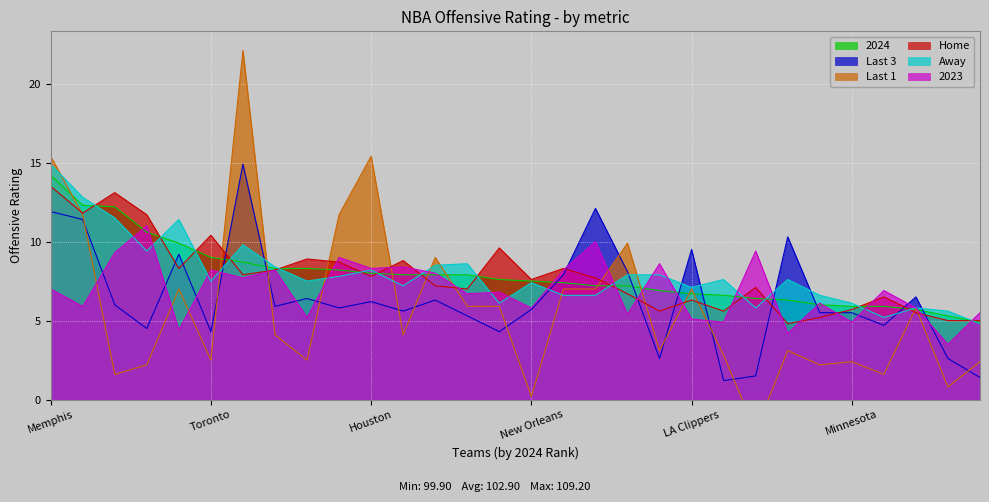

Reading left to right, transcribe all the data shown in this chart.

2024: Memphis=14.2	Chicago=12.3	Atlanta=12.2	Washington=10.6	Denver=9.9	Toronto=9.0	Sacramento=8.7	Golden State=8.3	Cleveland=8.3	Indiana=8.2	Houston=8.0	Detroit=7.9	Okla City=7.9	Dallas=7.9	Portland=7.6	New Orleans=7.5	Milwaukee=7.4	San Antonio=7.2	Charlotte=7.2	Utah=6.9	LA Clippers=6.7	Boston=6.6	LA Lakers=6.4	Miami=6.3	Philadelphia=6.0	Minnesota=5.9	Phoenix=5.9	Brooklyn=5.7	New York=5.3	Orlando=4.9
Last 3: Memphis=11.9	Chicago=11.4	Atlanta=6.0	Washington=4.5	Denver=9.2	Toronto=4.3	Sacramento=14.9	Golden State=5.9	Cleveland=6.4	Indiana=5.8	Houston=6.2	Detroit=5.6	Okla City=6.3	Dallas=5.3	Portland=4.3	New Orleans=5.7	Milwaukee=7.9	San Antonio=12.1	Charlotte=8.1	Utah=2.6	LA Clippers=9.5	Boston=1.2	LA Lakers=1.5	Miami=10.3	Philadelphia=5.5	Minnesota=5.5	Phoenix=4.7	Brooklyn=6.5	New York=2.6	Orlando=1.4
Last 1: Memphis=15.4	Chicago=11.7	Atlanta=1.6	Washington=2.2	Denver=7.0	Toronto=2.5	Sacramento=22.1	Golden State=4.1	Cleveland=2.5	Indiana=11.7	Houston=15.4	Detroit=4.1	Okla City=9.0	Dallas=5.9	Portland=5.9	New Orleans=0.2	Milwaukee=7.0	San Antonio=7.0	Charlotte=9.9	Utah=3.1	LA Clippers=7.0	Boston=2.8	LA Lakers=-2.0	Miami=3.1	Philadelphia=2.2	Minnesota=2.4	Phoenix=1.6	Brooklyn=5.8	New York=0.8	Orlando=2.4
Home: Memphis=13.5	Chicago=11.8	Atlanta=13.1	Washington=11.7	Denver=8.3	Toronto=10.4	Sacramento=7.9	Golden State=8.2	Cleveland=8.9	Indiana=8.7	Houston=7.8	Detroit=8.8	Okla City=7.2	Dallas=7.0	Portland=9.6	New Orleans=7.6	Milwaukee=8.3	San Antonio=7.7	Charlotte=6.7	Utah=5.6	LA Clippers=6.3	Boston=5.6	LA Lakers=7.1	Miami=4.8	Philadelphia=5.2	Minnesota=5.7	Phoenix=6.5	Brooklyn=5.5	New York=5.0	Orlando=5.0
Away: Memphis=14.9	Chicago=12.8	Atlanta=11.5	Washington=9.4	Denver=11.4	Toronto=7.5	Sacramento=9.8	Golden State=8.4	Cleveland=7.5	Indiana=7.8	Houston=8.2	Detroit=7.2	Okla City=8.5	Dallas=8.6	Portland=6.1	New Orleans=7.4	Milwaukee=6.6	San Antonio=6.6	Charlotte=7.9	Utah=7.9	LA Clippers=7.1	Boston=7.6	LA Lakers=5.8	Miami=7.6	Philadelphia=6.6	Minnesota=6.1	Phoenix=5.2	Brooklyn=5.8	New York=5.6	Orlando=4.8
2023: Memphis=7.0	Chicago=5.9	Atlanta=9.3	Washington=11.0	Denver=4.4	Toronto=8.2	Sacramento=7.7	Golden State=8.2	Cleveland=5.2	Indiana=9.0	Houston=8.3	Detroit=8.4	Okla City=8.0	Dallas=6.7	Portland=6.8	New Orleans=5.8	Milwaukee=8.2	San Antonio=10.0	Charlotte=5.4	Utah=8.6	LA Clippers=5.1	Boston=4.9	LA Lakers=9.4	Miami=4.2	Philadelphia=6.1	Minnesota=4.9	Phoenix=6.9	Brooklyn=5.8	New York=3.5	Orlando=5.5